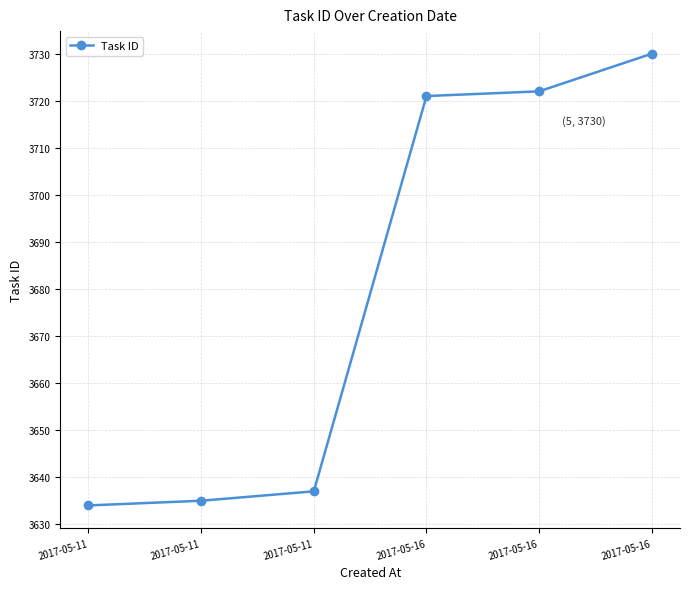

Is it true that the value at 2017-05-16 is 3730?

True